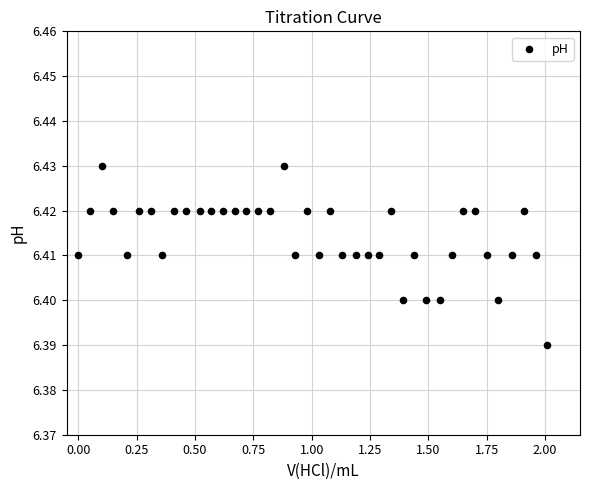

What is the range of X values (max minus min)?

2.0